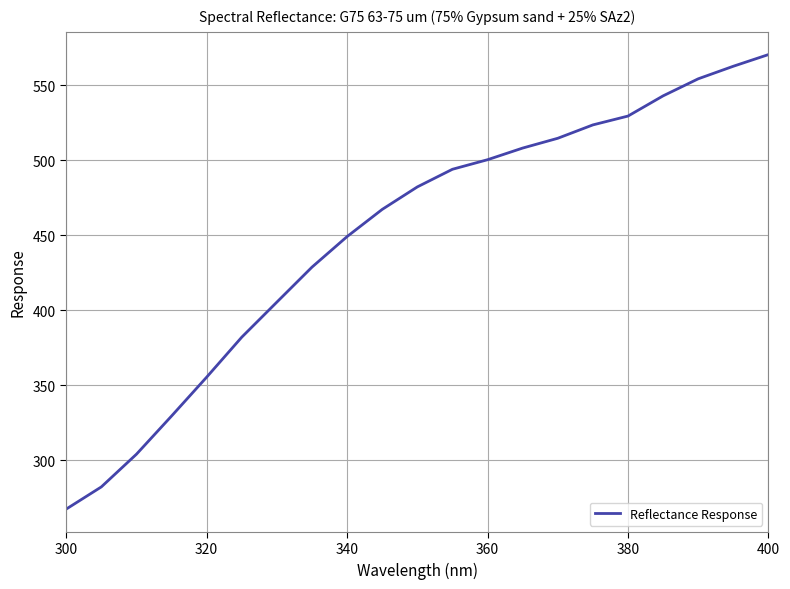

How many categories are shown in the chart?

21